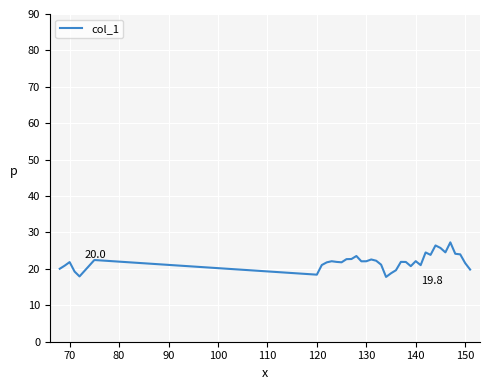

What is the minimum value shown in the chart?

17.8